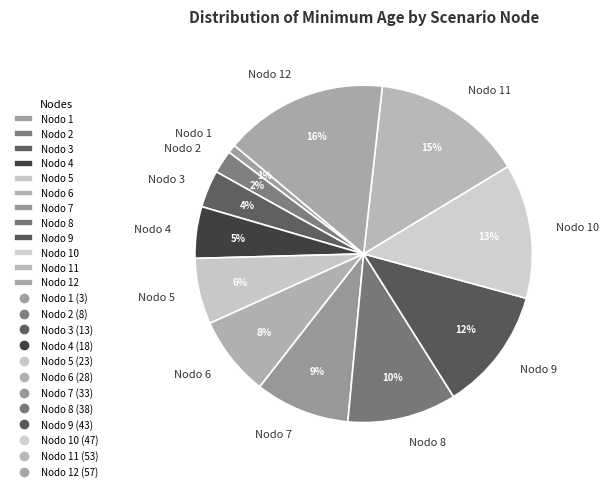

To the nearest percent, what portion does Nodo 1 represent?

1%